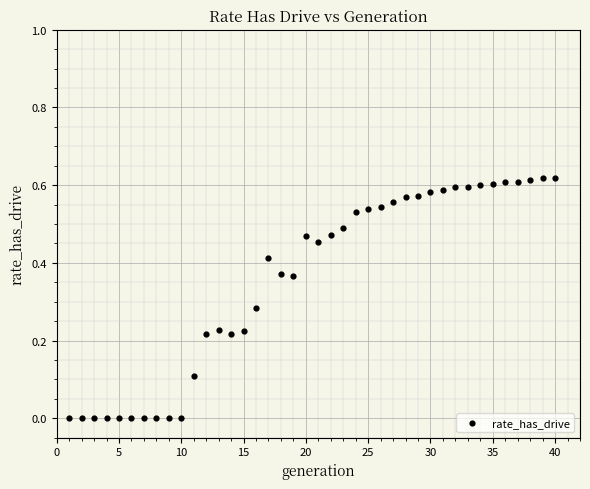

How many data points are displayed?

40